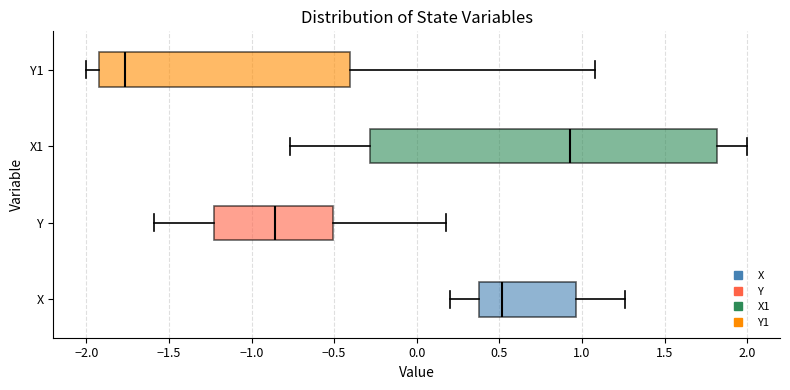

Which box is the widest, from its left edge to its right edge?

X1